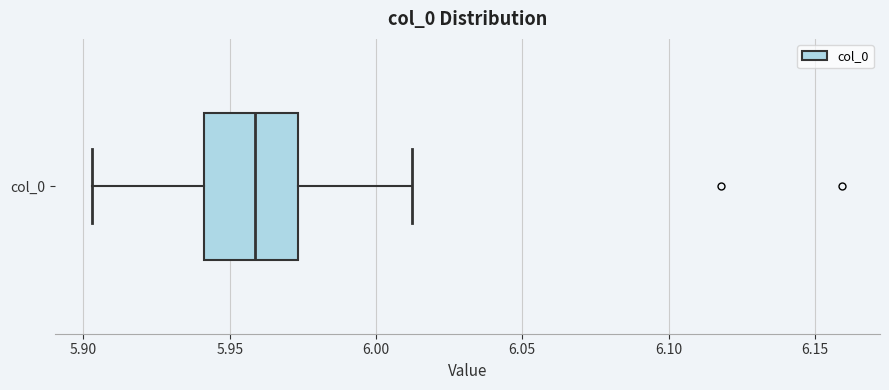

Transcribe this box plot: give where the median line is, the range the box spans, and where the two whiskers end, as read against the x-axis. The values are not printed on the chart, so give them approximately, as read against the axis.

median 5.960, box 5.940 to 5.975, whiskers 5.905 to 6.010